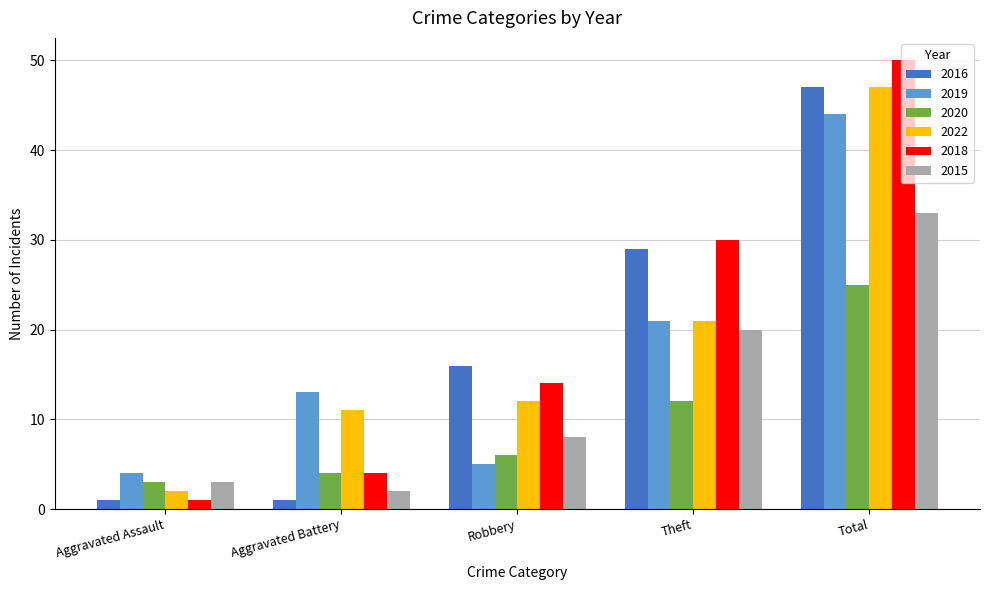

Reading left to right, extract all data points from this chart.

2016: 1	1	16	29	47
2019: 4	13	5	21	44
2020: 3	4	6	12	25
2022: 2	11	12	21	47
2018: 1	4	14	30	50
2015: 3	2	8	20	33